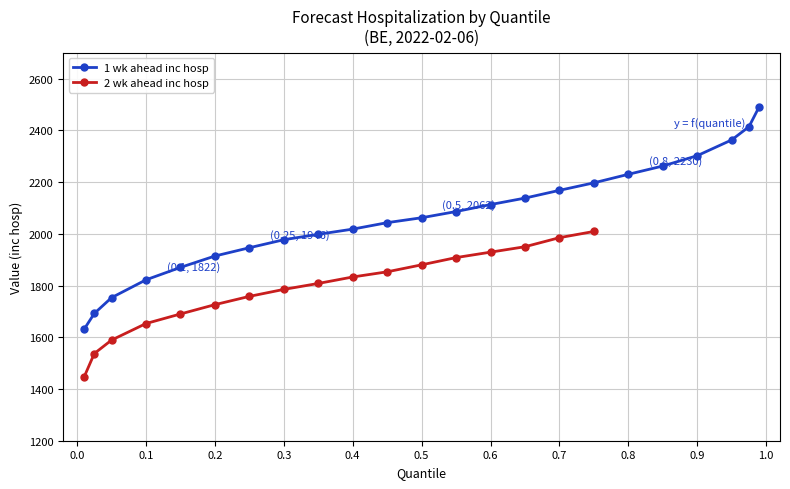

The chart shows a value of 1946 at 0.25. True or false?

True